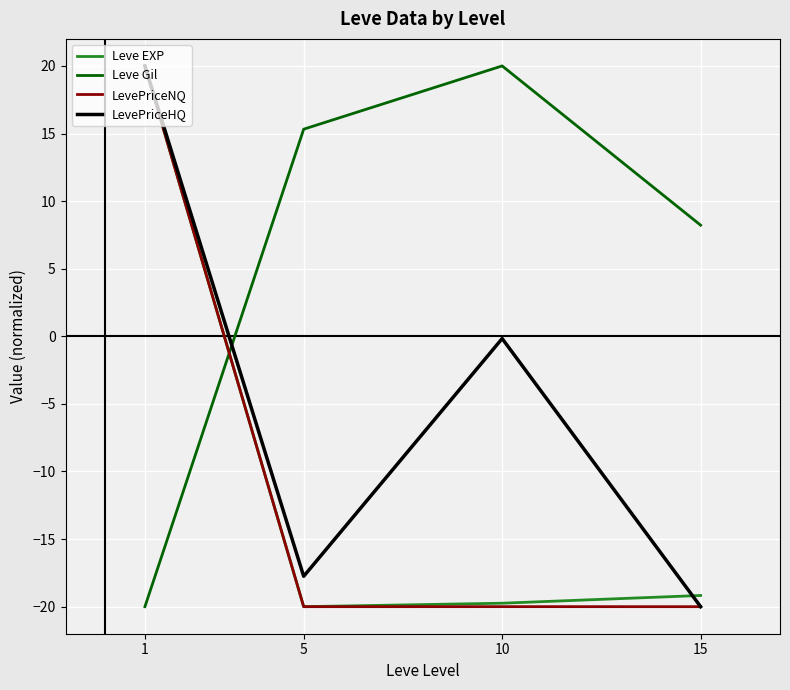

Which series changed the most between 5 and 10?

LevePriceHQ